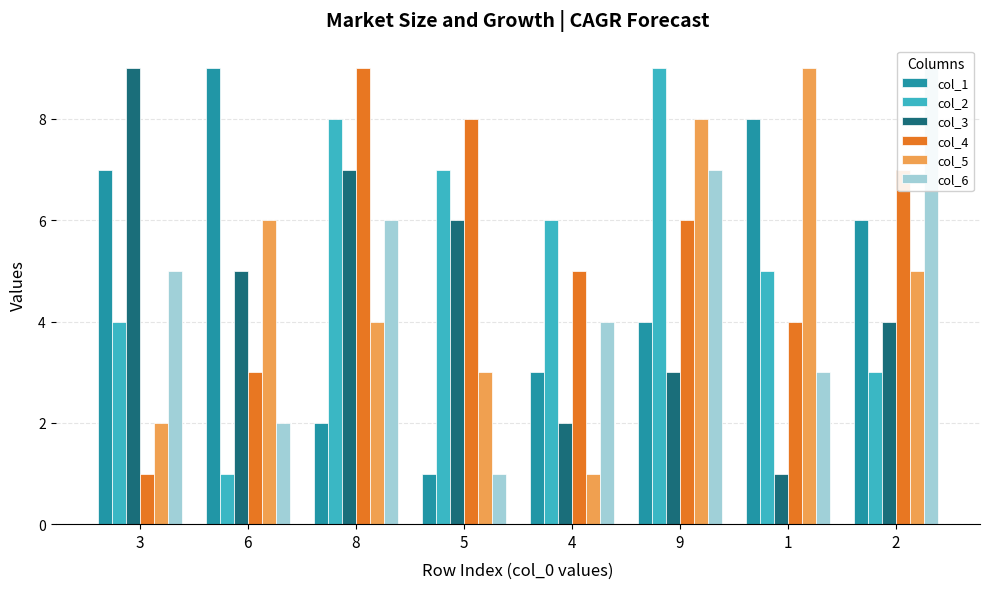

Reading left to right, extract all data points from this chart.

col_1: 3=7	6=9	8=2	5=1	4=3	9=4	1=8	2=6
col_2: 3=4	6=1	8=8	5=7	4=6	9=9	1=5	2=3
col_3: 3=9	6=5	8=7	5=6	4=2	9=3	1=1	2=4
col_4: 3=1	6=3	8=9	5=8	4=5	9=6	1=4	2=7
col_5: 3=2	6=6	8=4	5=3	4=1	9=8	1=9	2=5
col_6: 3=5	6=2	8=6	5=1	4=4	9=7	1=3	2=9